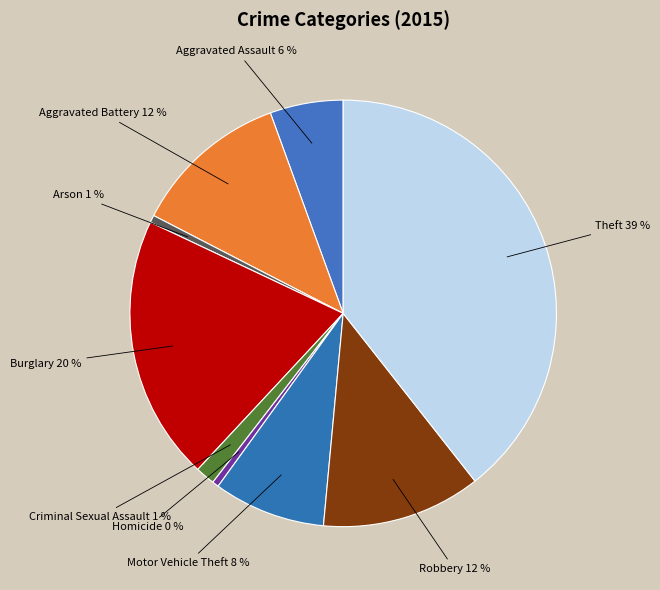

To the nearest percent, what is the difference between the largest and smallest slice percentages?

39%